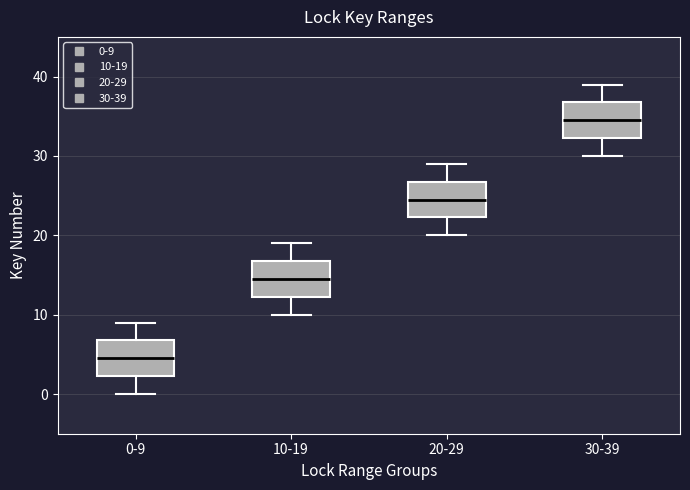

Which box's median line is the lowest?

0-9